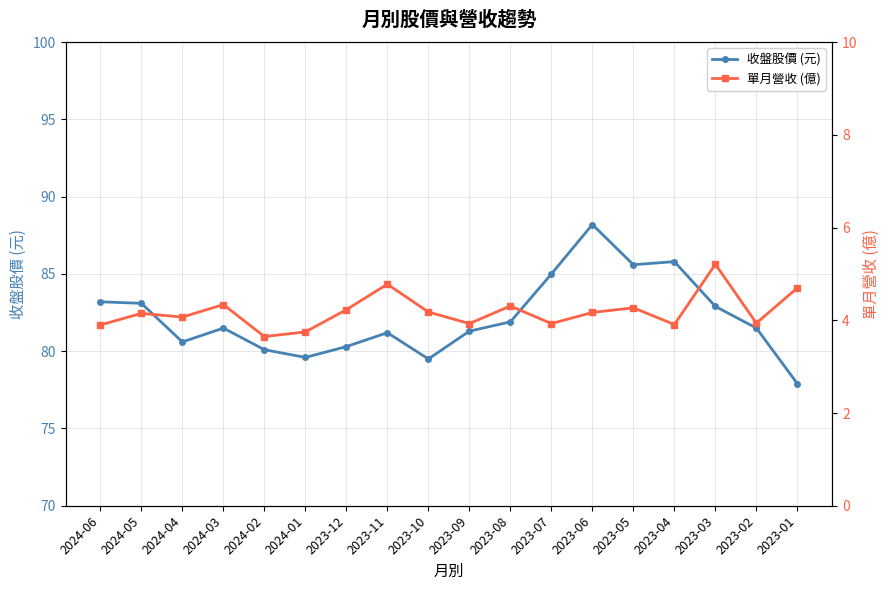

What are all the series names shown in the legend?

收盤股價 (元), 單月營收 (億)